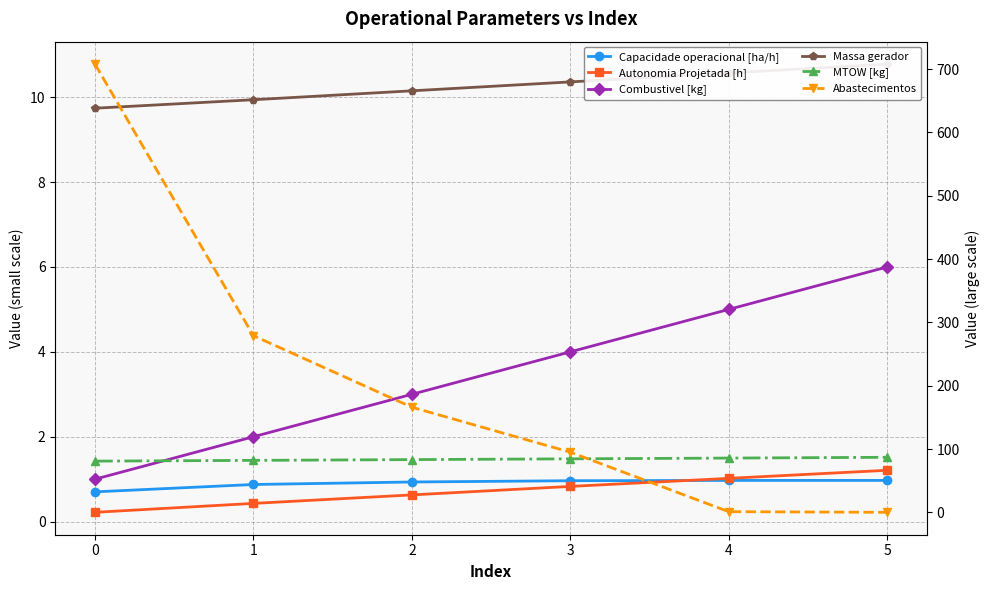

Is the value of Autonomia Projetada [h] at 1 greater than the value of Capacidade operacional [ha/h] at 1?

No